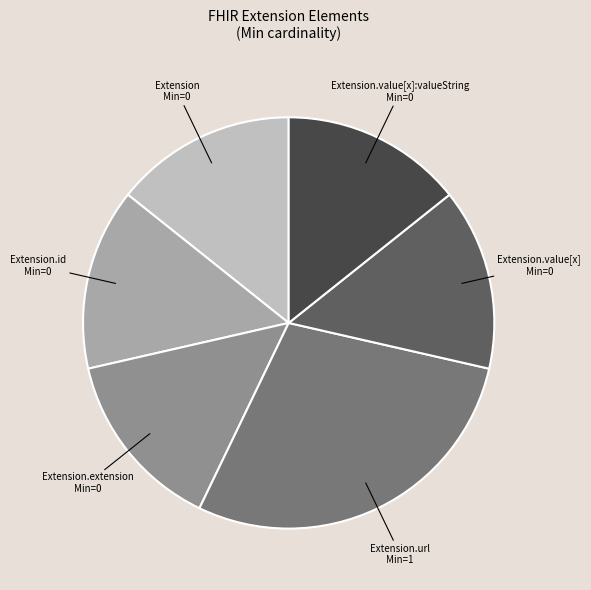

Which has a higher value, Extension.url or Extension.value[x]:valueString?

Extension.url